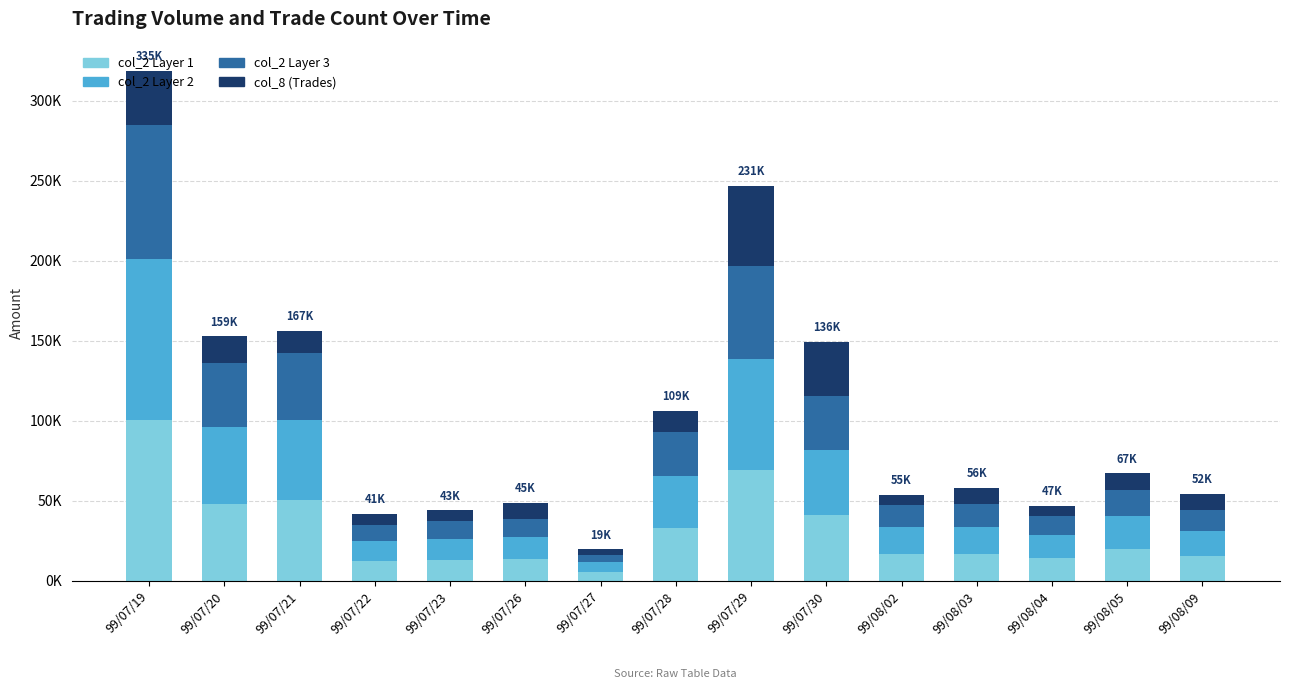

What are all the series names shown in the legend?

col_2 Layer 1, col_2 Layer 2, col_2 Layer 3, col_8 (Trades)